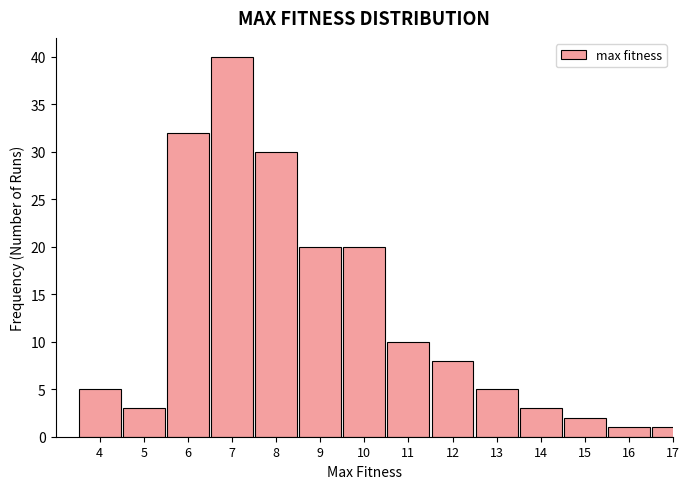

Reading right to left, extract all data points from this chart.

1	1	2	3	5	8	10	20	20	30	40	32	3	5